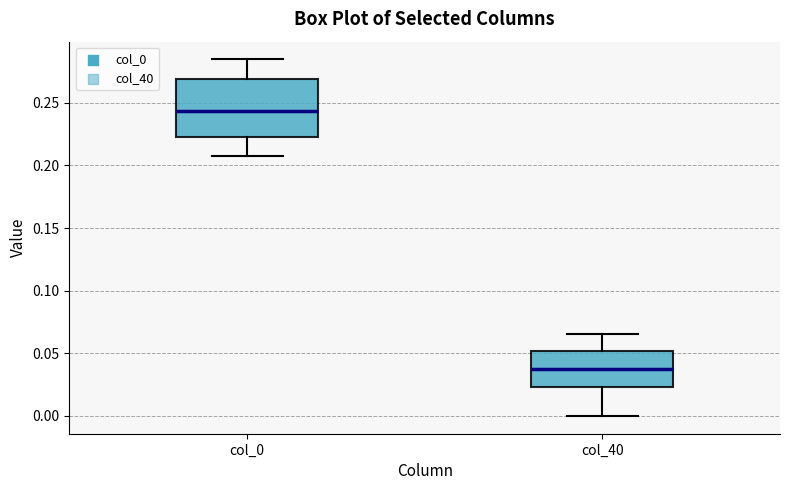

Which box's median line is the lowest?

col_40